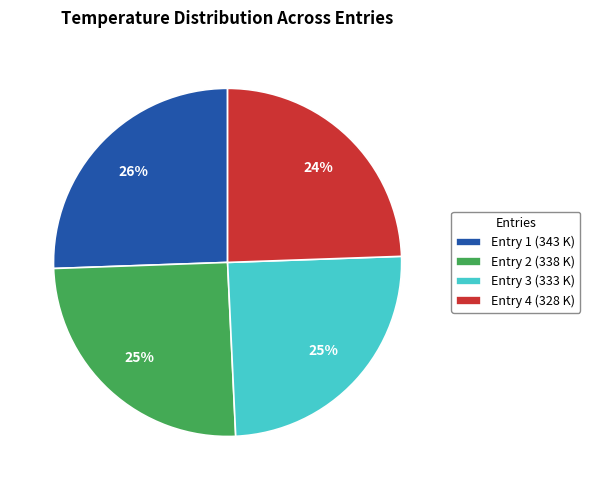

To the nearest percent, what is the difference between the Entry 4 (328 K) and Entry 2 (338 K) slice percentages?

1%